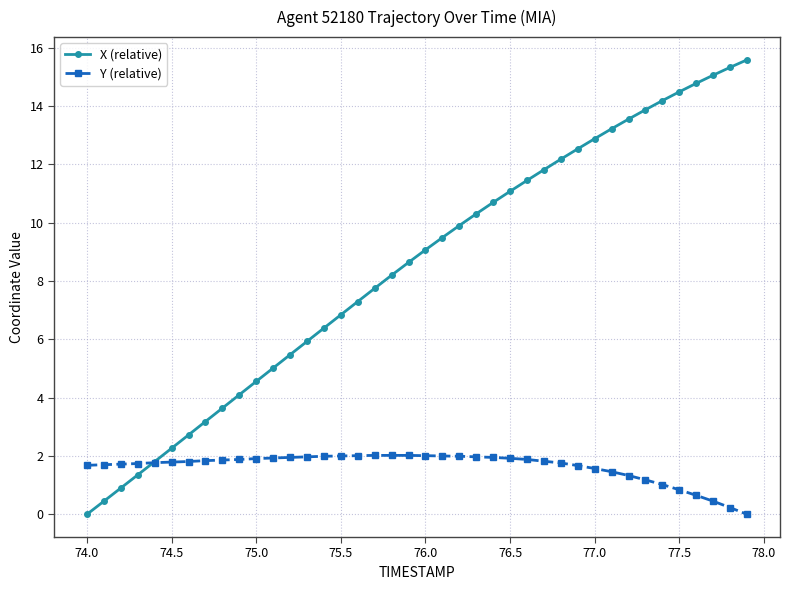

Which series has the widest spread of values?

X (relative)